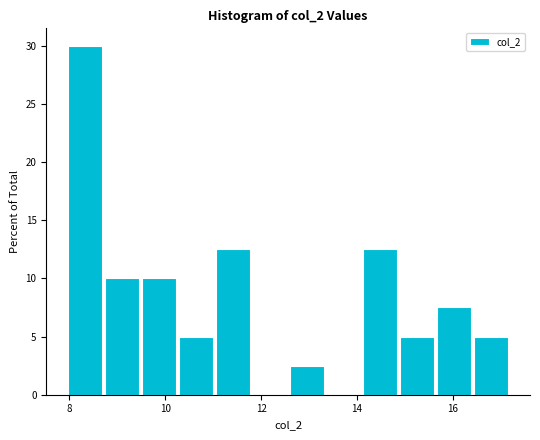

Read against the x-axis, roughly where is the centre of the tallest bar?

8.4